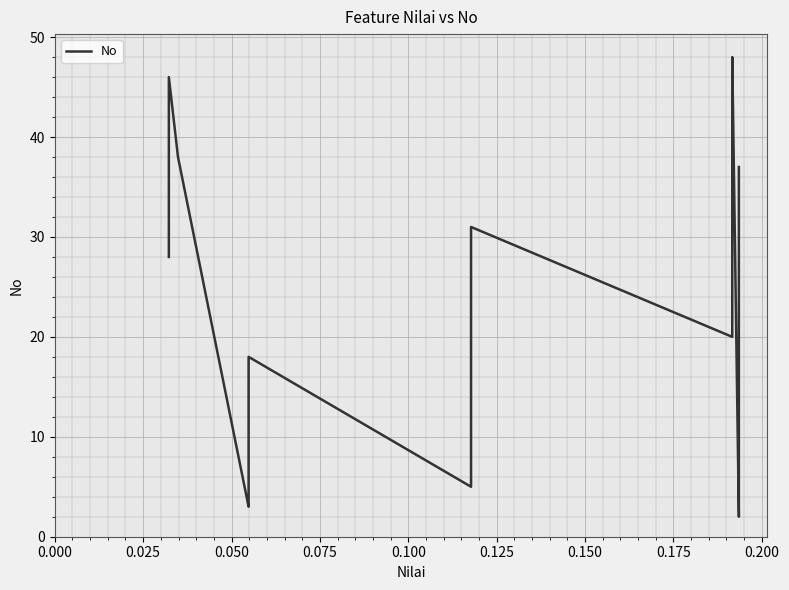

What is the maximum value shown in the chart?

48